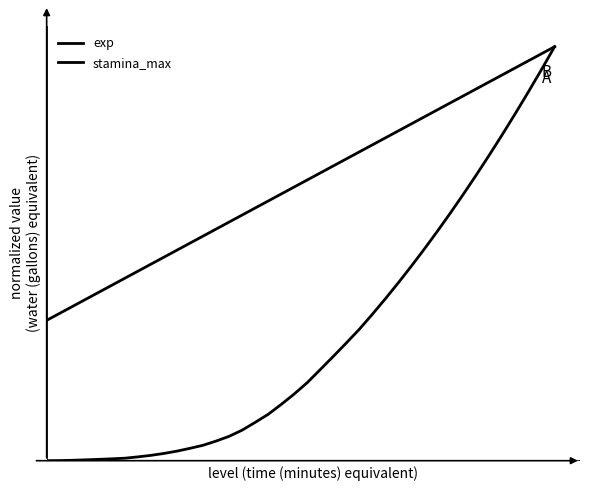

Does the chart display data point markers on the line(s)?

No